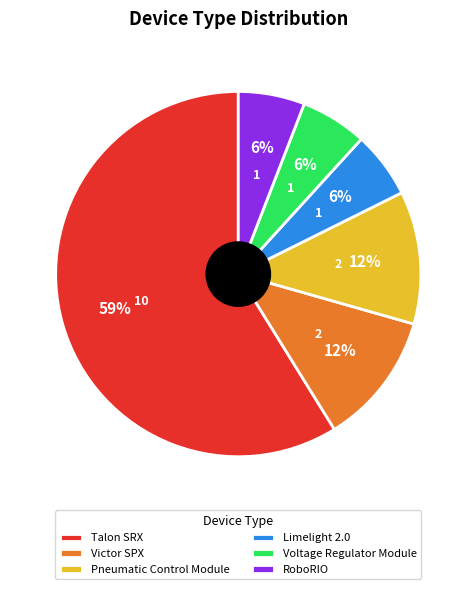

The RoboRIO slice represents 1% of the pie. True or false?

False